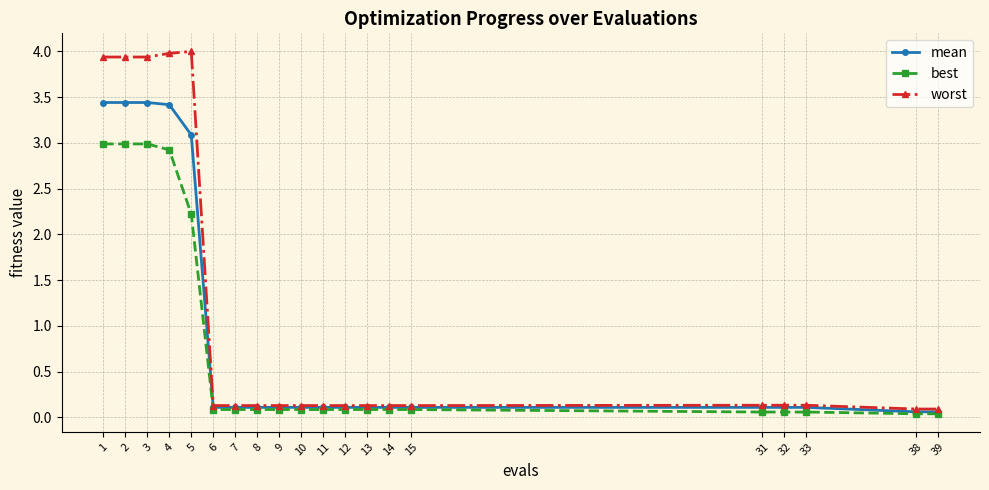

Between 4 and 15, which series saw the biggest shift?

worst